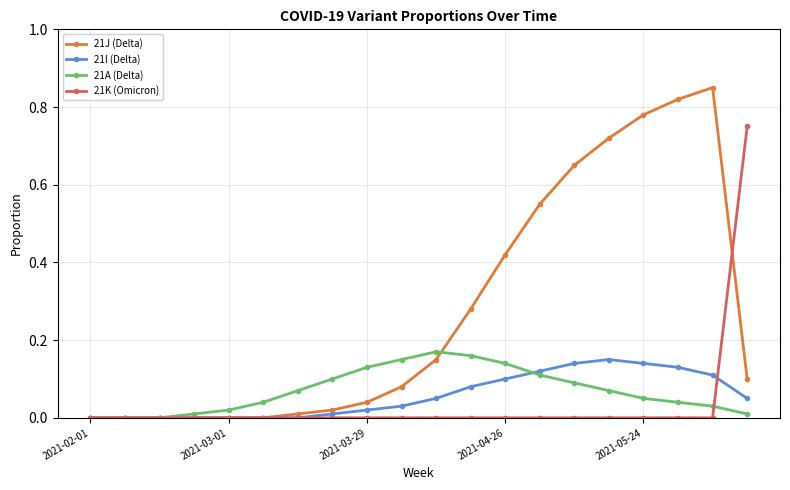

Which series has the widest spread of values?

21J (Delta)